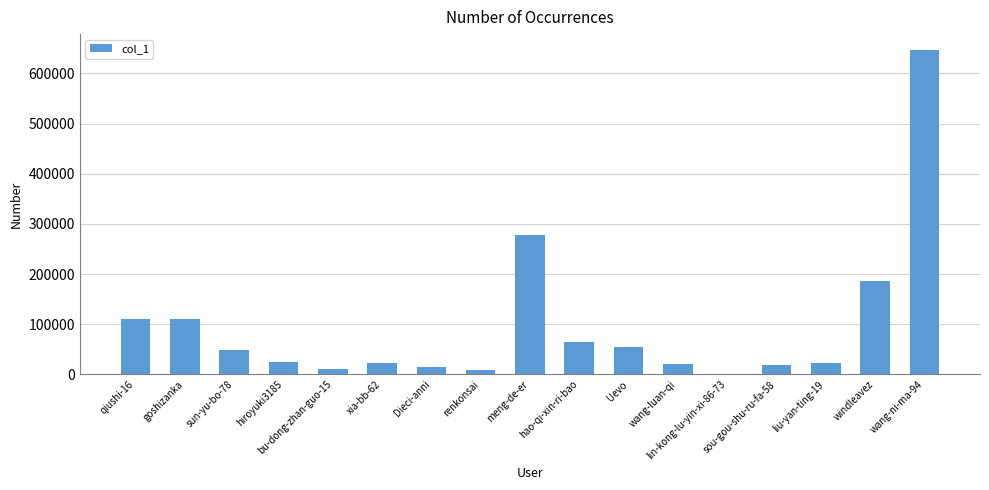

What is the sum of all values?

1644948